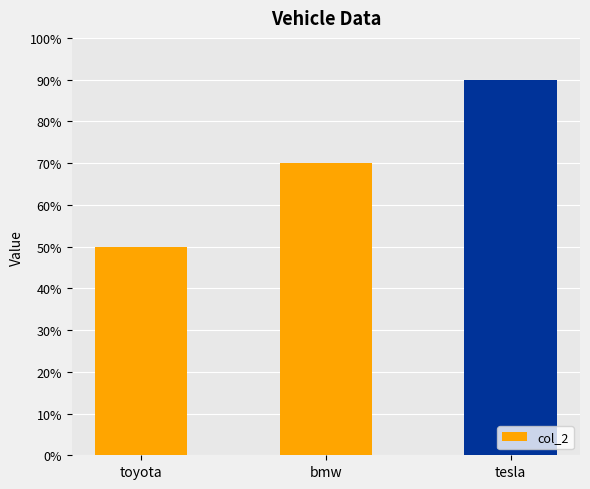

Reading left to right, list all the values displayed in this chart.

50	70	90